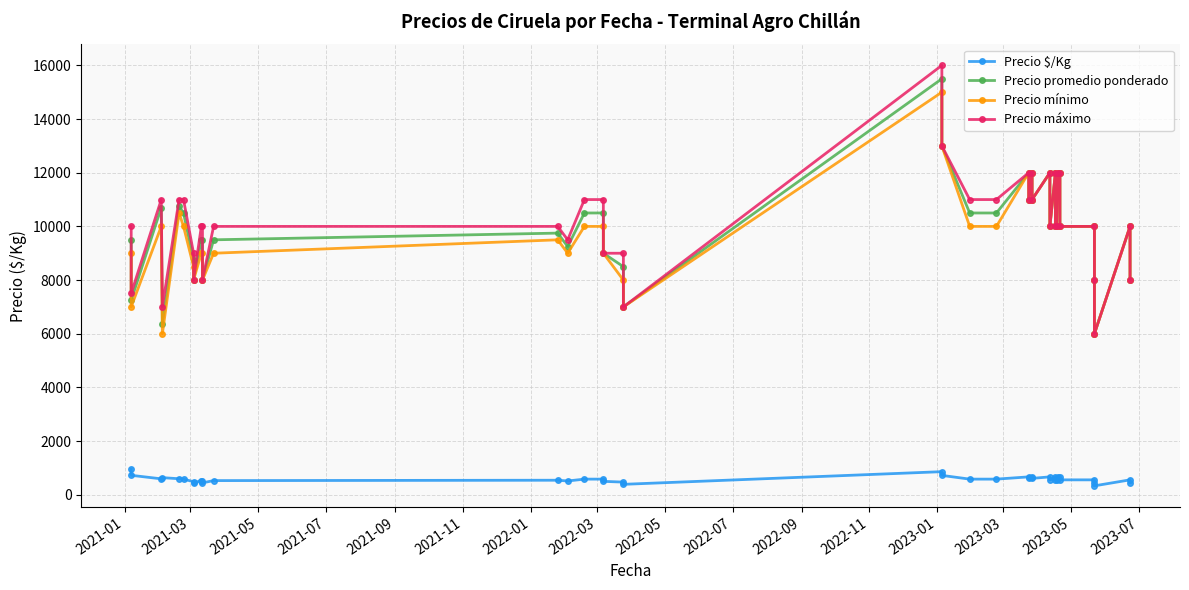

Which series has the largest total across all categories?

Precio máximo